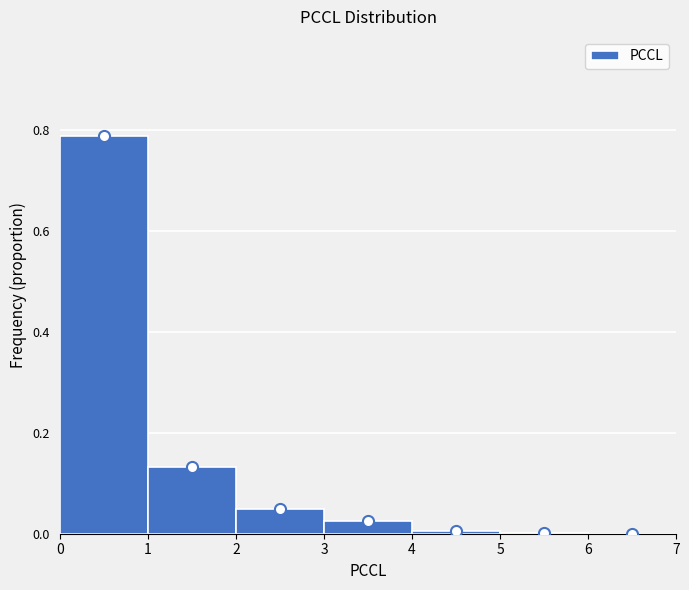

Which range on the x-axis has the tallest bar?

0 to 1